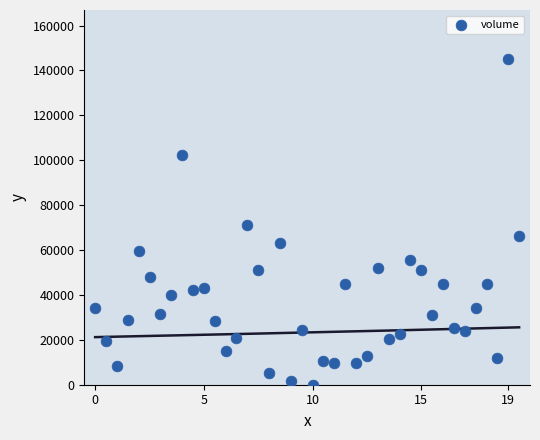

What is the range of Y values (max minus min)?

145144.1